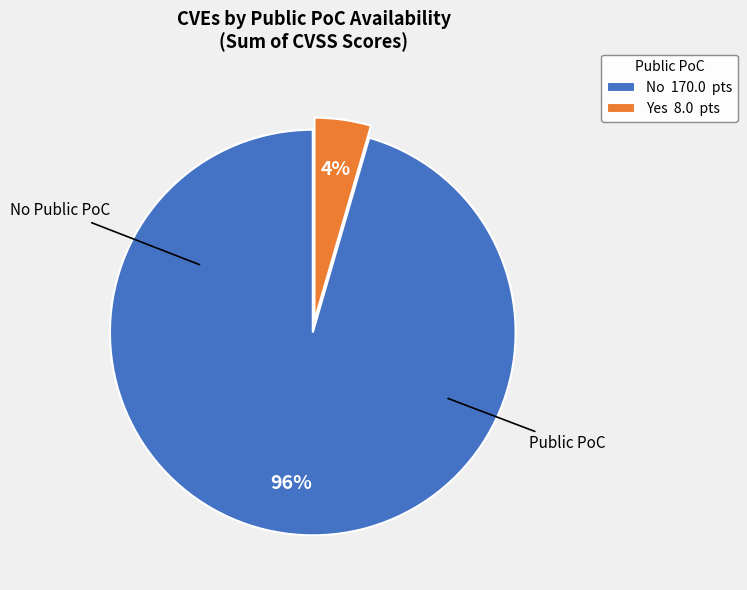

Is there a majority slice in this chart?

Yes